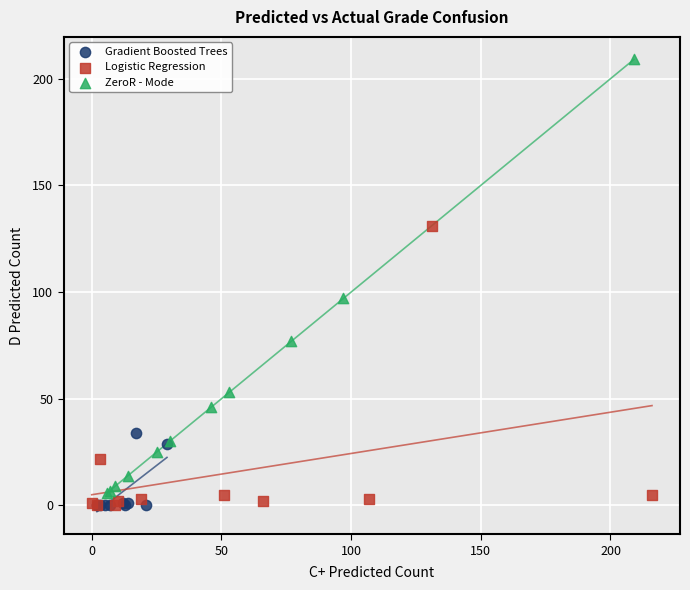

Which series has the largest Y range (max minus min)?

ZeroR - Mode